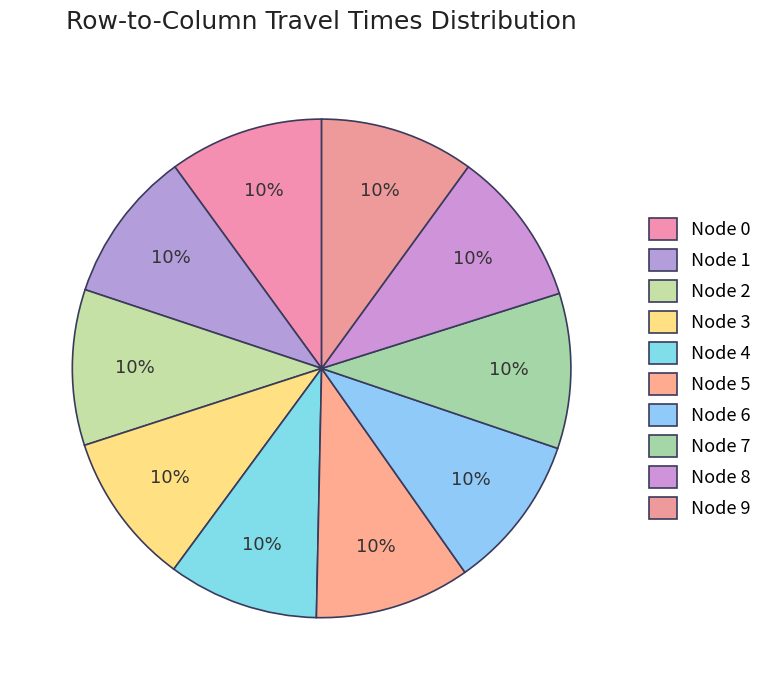

How many slices are in this pie chart?

10